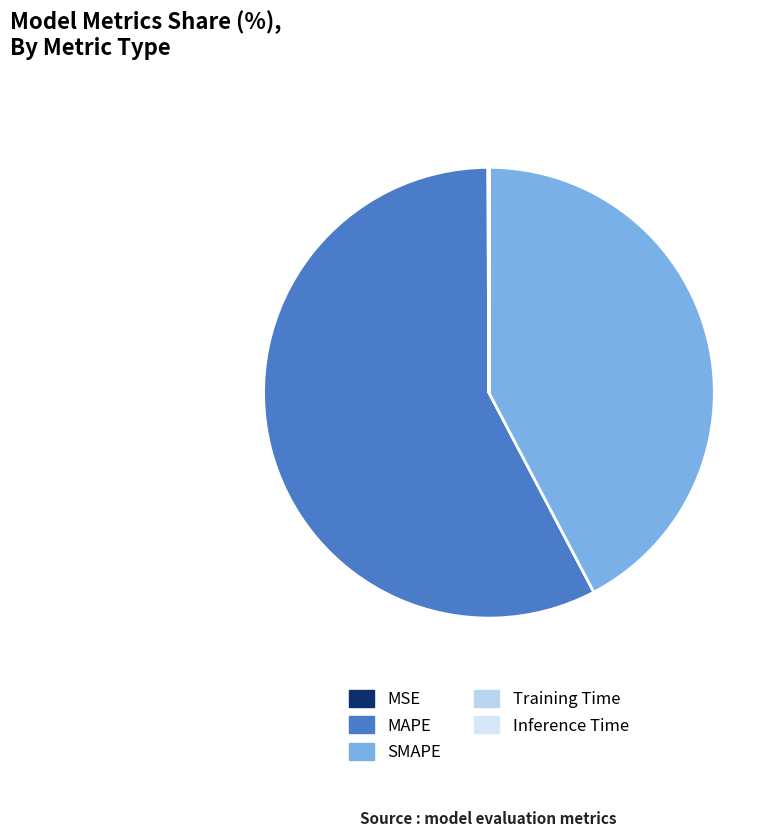

What is the largest slice in the pie chart?

MAPE